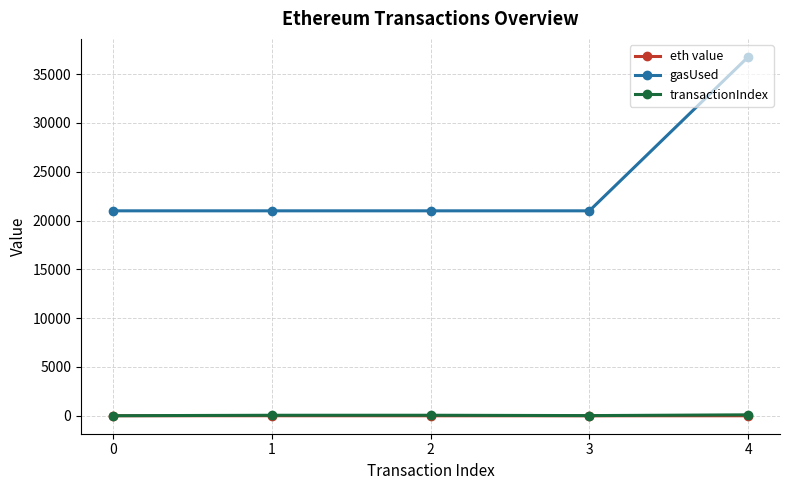

What is the maximum value for gasUsed?

36779.0